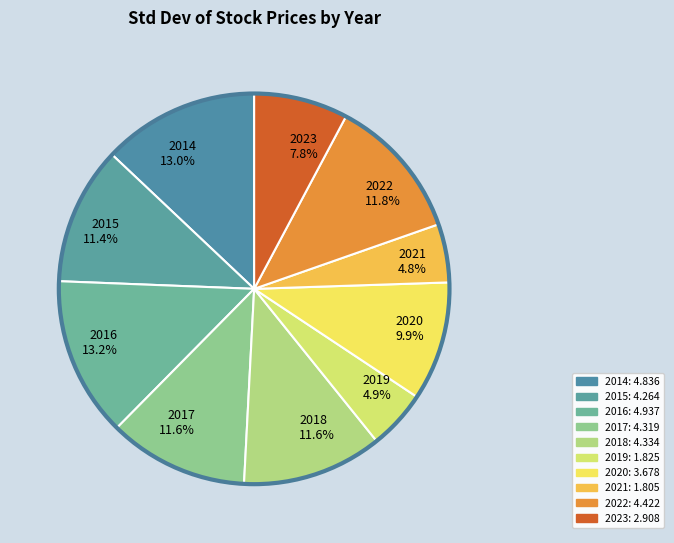

How much of the chart is everything except 2017 11.6%?

88.4%